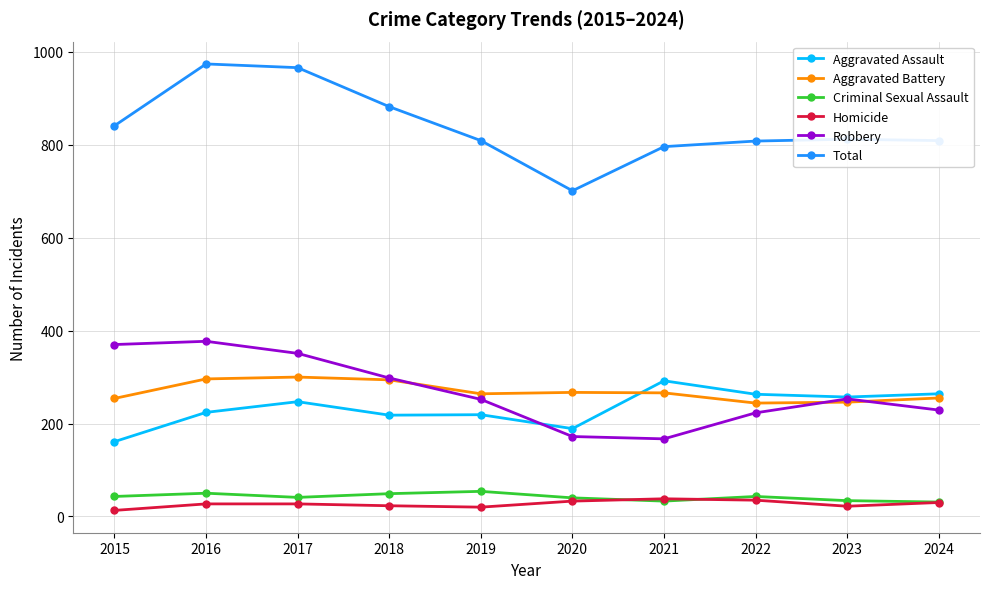

True or false: Homicide and Aggravated Assault cross at least once.

False